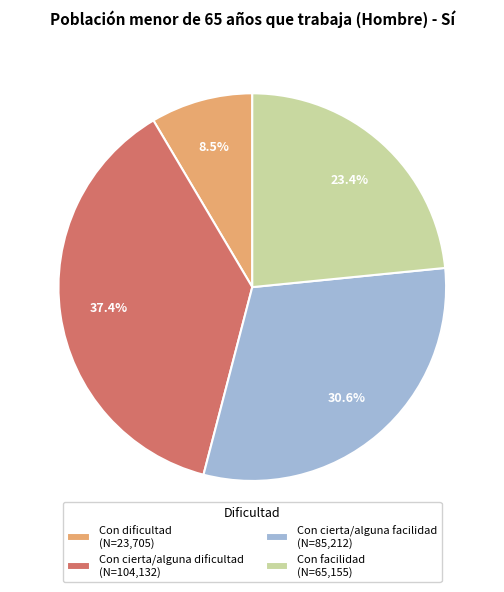

Count the number of slices in the pie.

4